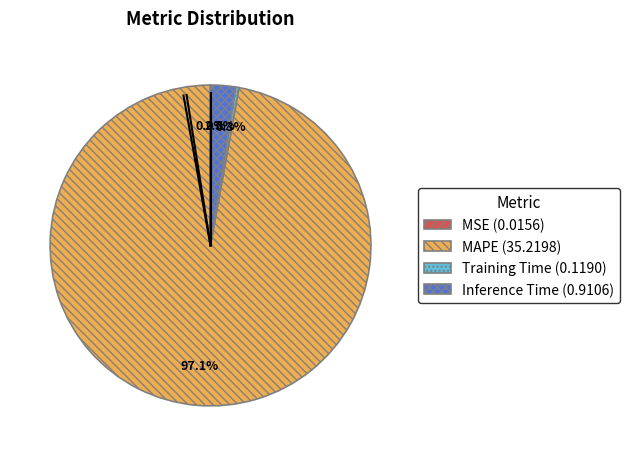

Which has a higher value, Inference Time (0.9106) or MAPE (35.2198)?

MAPE (35.2198)